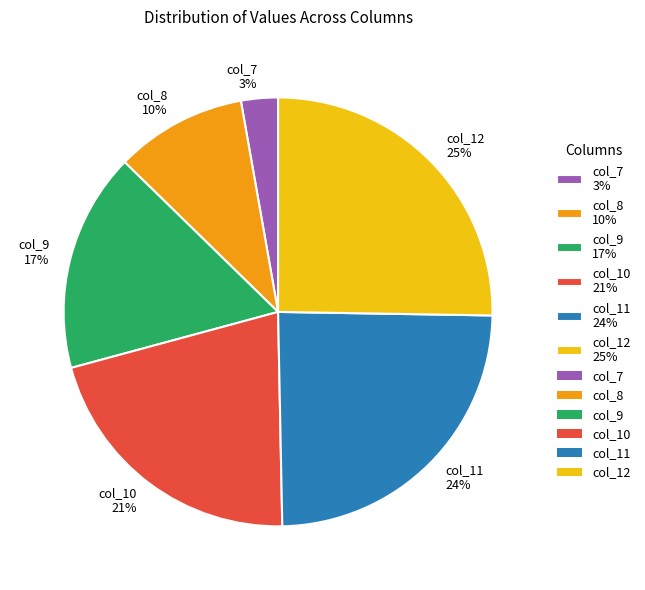

Which slice is the smallest?

col_7